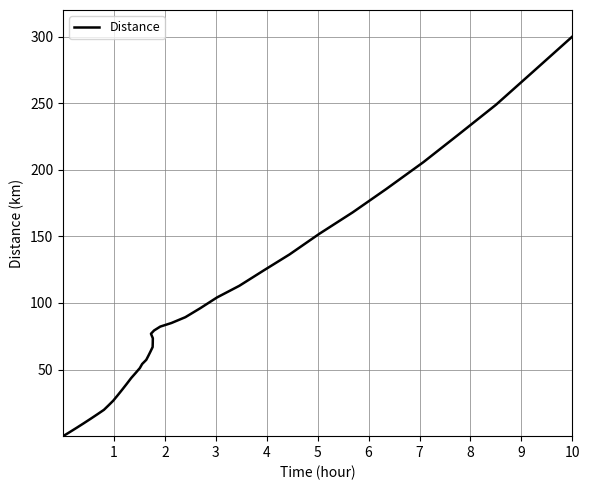

What is the value of the 21st point from the left?

70.2